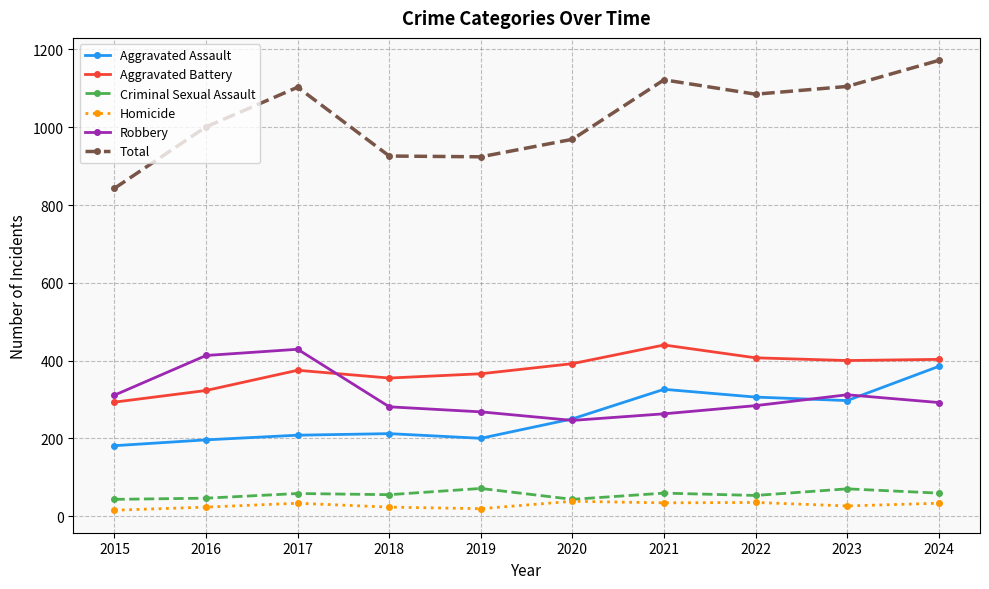

What is the difference between the highest and lowest values at 2018?

903